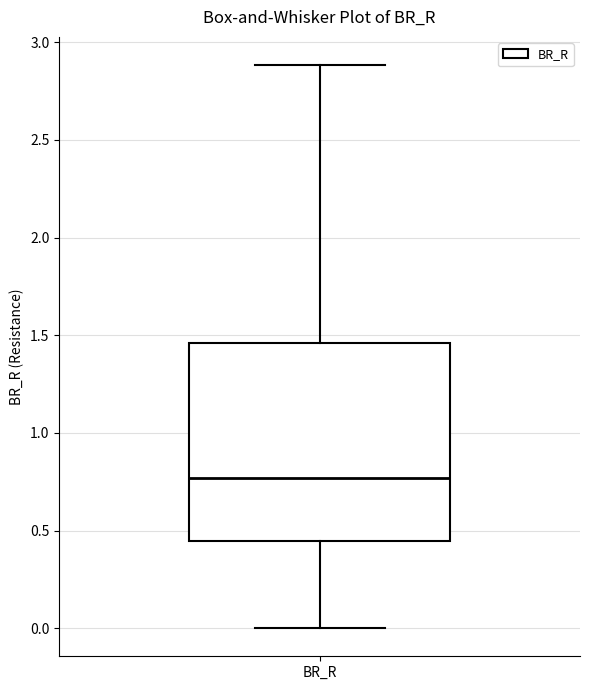

Read this box plot against the y-axis: the position of the median line, the range covered by the box, and the ends of both whiskers. The values are not printed on the chart, so give them approximately, as read against the axis.

median 0.75, box 0.45 to 1.45, whiskers 0.00 to 2.90